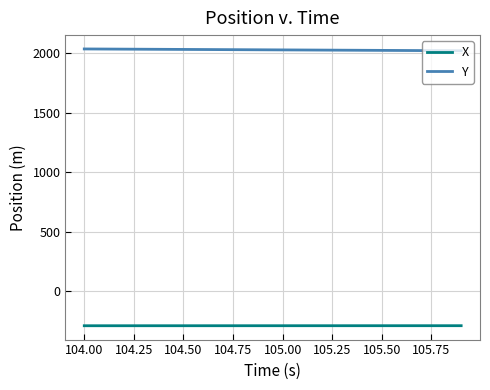

What is the maximum value for X?

-289.4